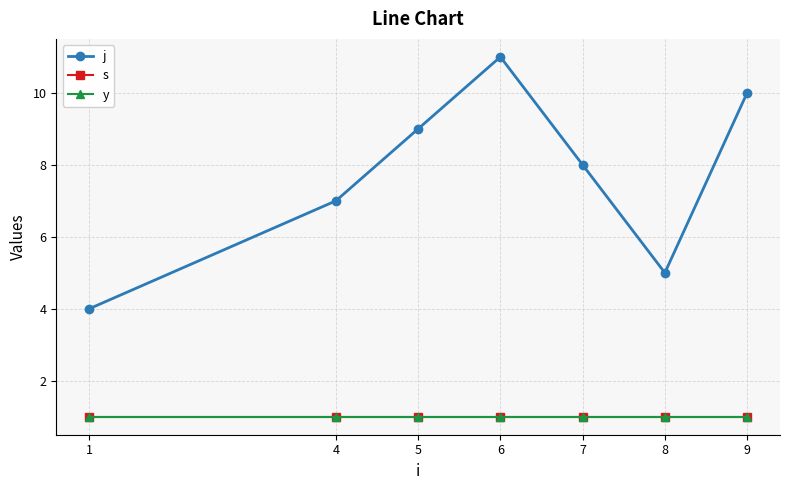

Is this an area chart (filled region under the line)?

No